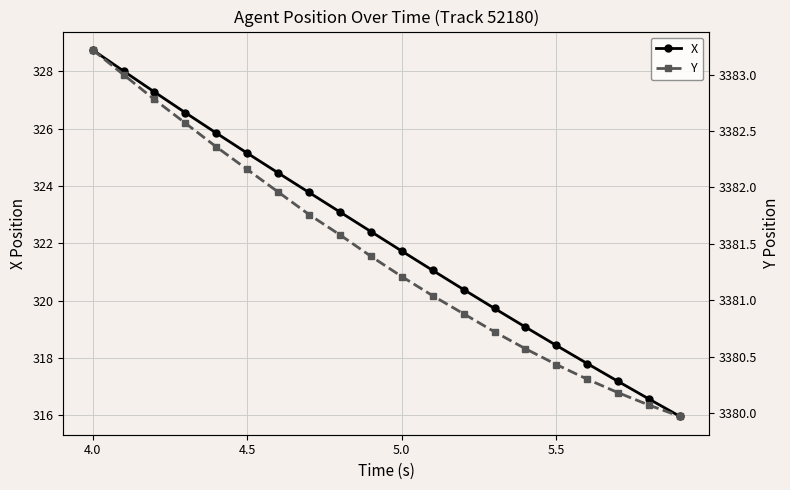

Reading left to right, what are all the values shown in this chart?

X: 328.8	328.0	327.3	326.6	325.9	325.2	324.5	323.8	323.1	322.4	321.7	321.1	320.4	319.7	319.1	318.4	317.8	317.2	316.6	316.0
Y: 3383.2	3383.0	3382.8	3382.6	3382.4	3382.2	3382.0	3381.8	3381.6	3381.4	3381.2	3381.0	3380.9	3380.7	3380.6	3380.4	3380.3	3380.2	3380.1	3380.0